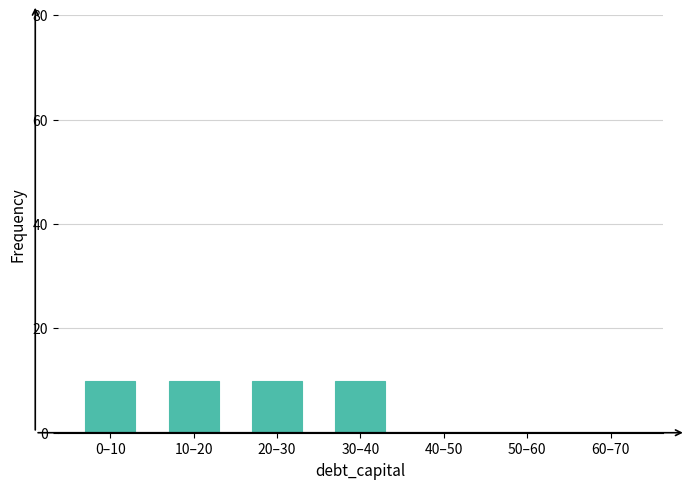

Reading left to right, list all the values displayed in this chart.

0–10=10	10–20=10	20–30=10	30–40=10	40–50=0	50–60=0	60–70=0